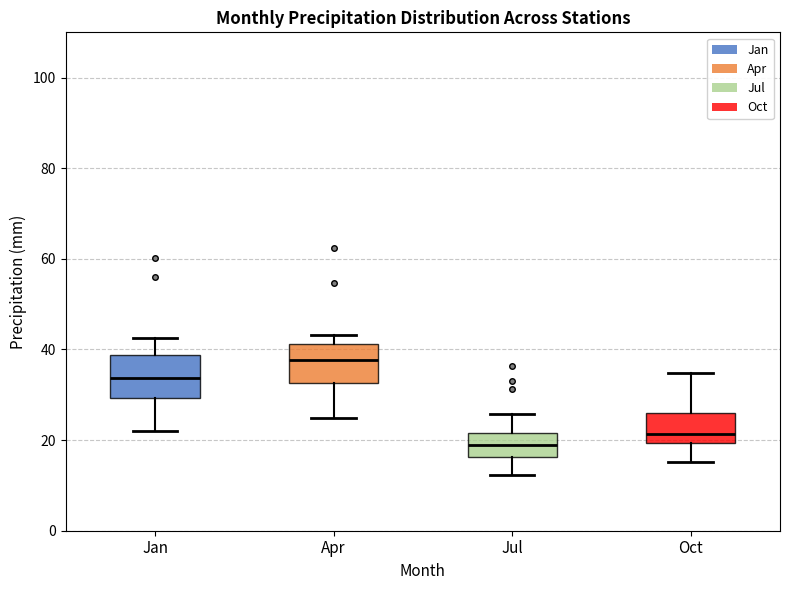

Which box's median line is the highest?

Apr